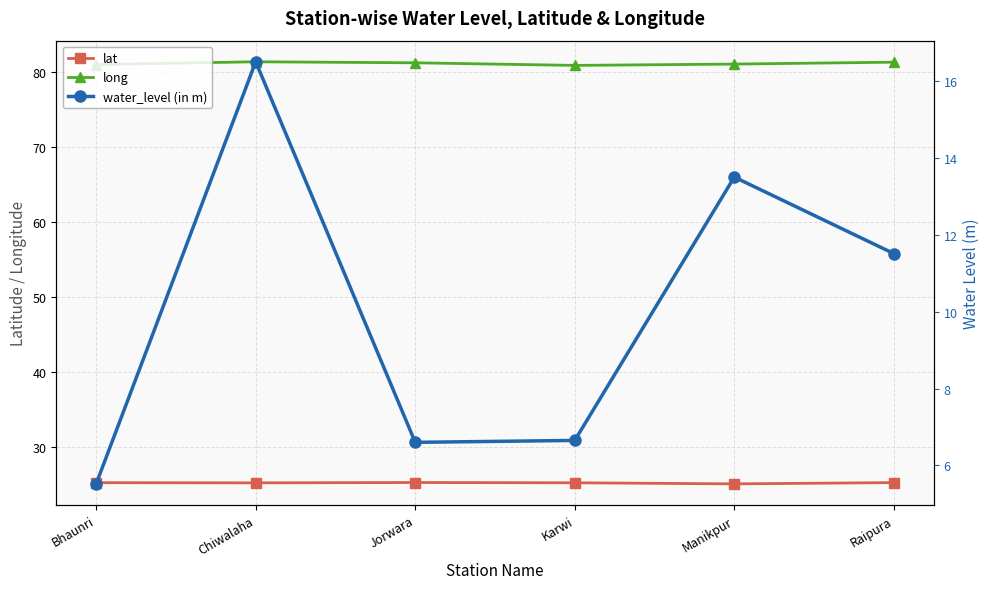

What is the label of the 1st point from the left?

Bhaunri